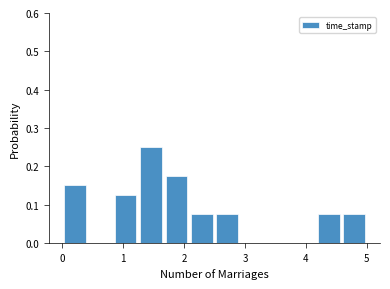

Which range on the x-axis has the tallest bar?

1.3 to 1.7